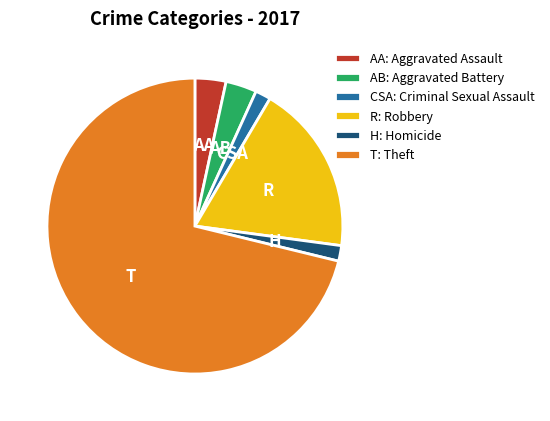

Which has a higher value, R: Robbery or T: Theft?

T: Theft